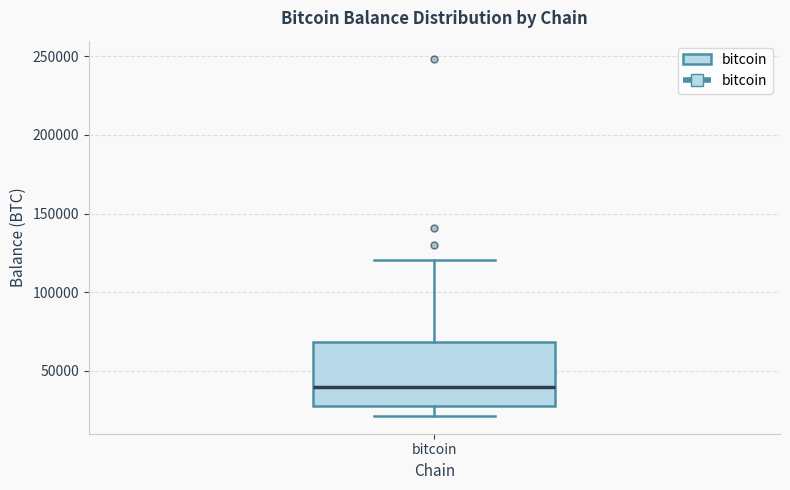

Transcribe this box plot: give where the median line is, the range the box spans, and where the two whiskers end, as read against the y-axis. The values are not printed on the chart, so give them approximately, as read against the axis.

median 40000, box 25000 to 70000, whiskers 20000 to 120000